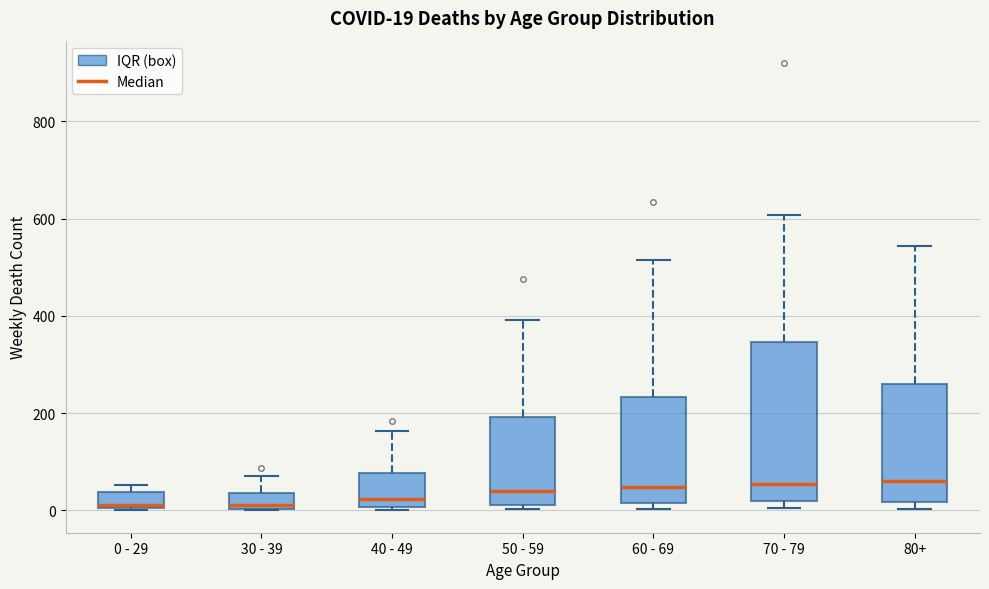

Which box is the tallest, from its lower edge to its upper edge?

70 - 79